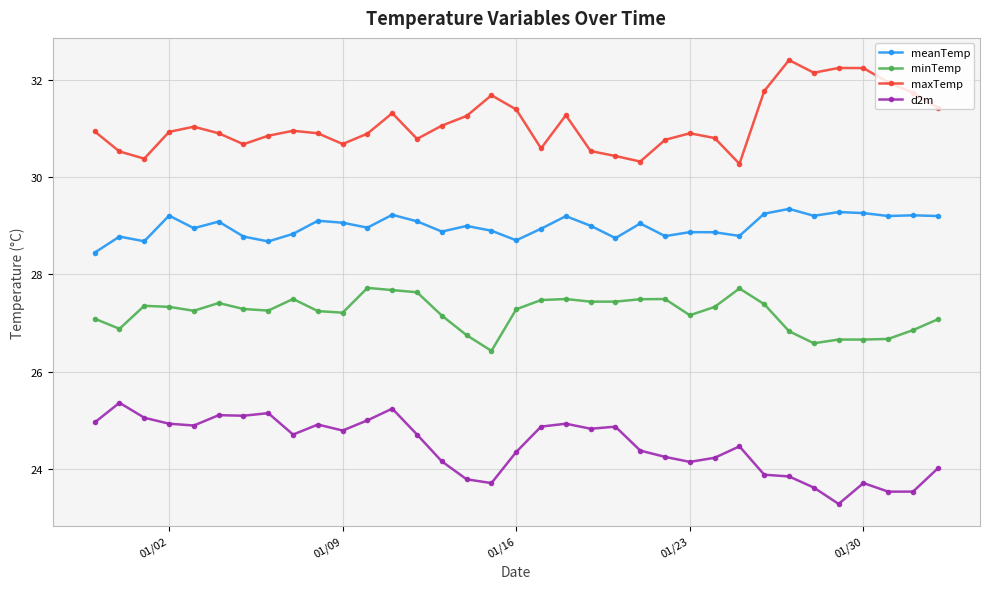

What is the value of the meanTemp point at the 18th from the left?

28.7